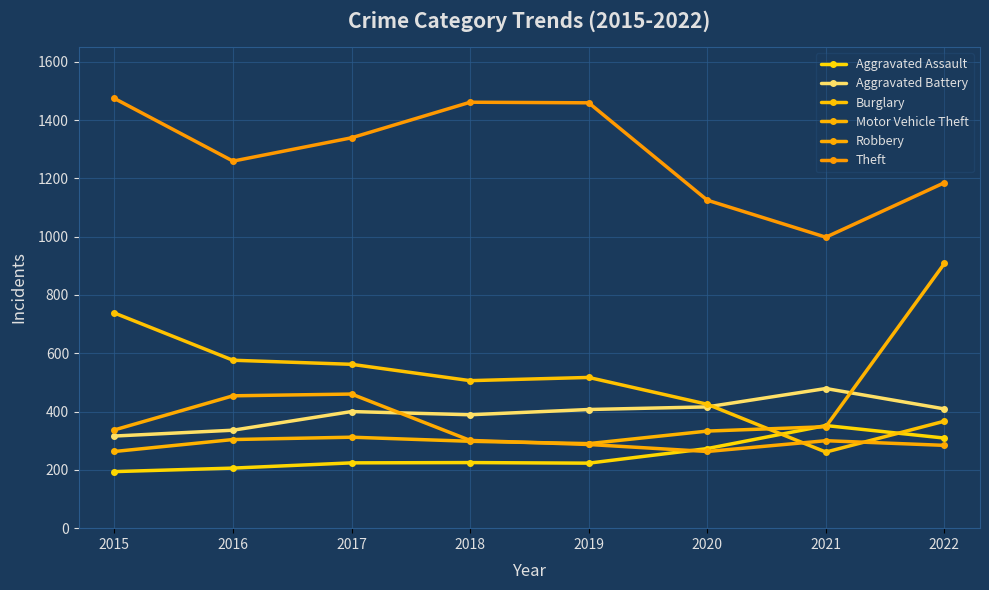

What is the sum of all Aggravated Assault values?

2006